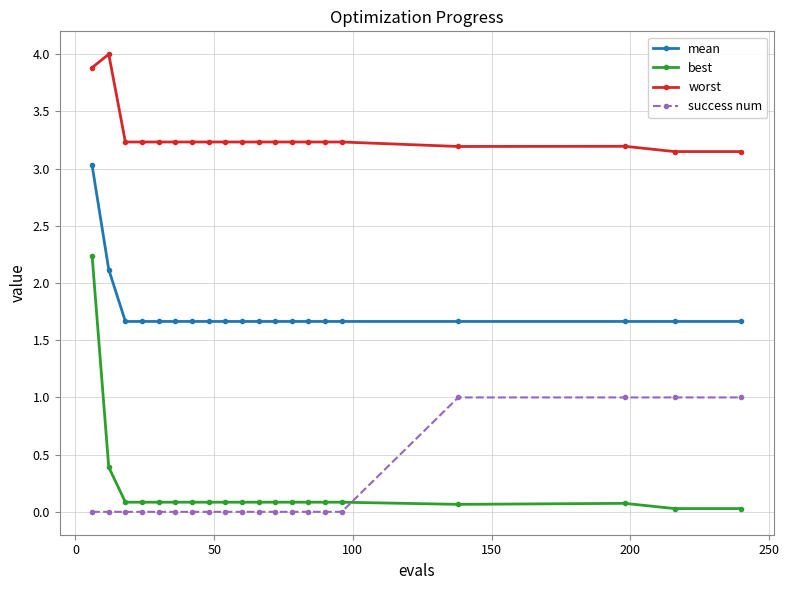

How many times do success num and best cross each other?

1